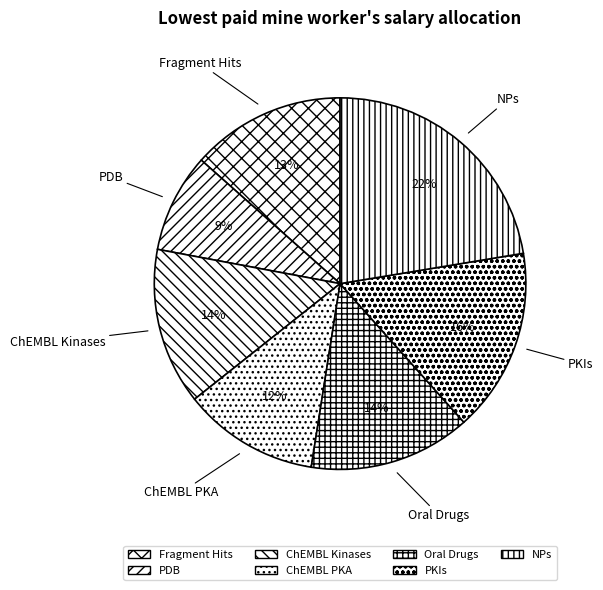

Is it true that PKIs is 9% of the pie?

False